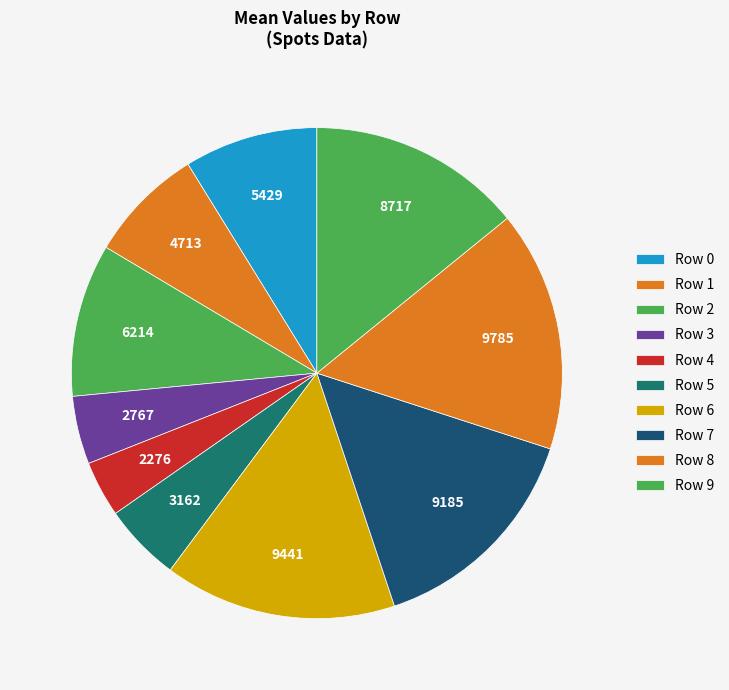

Count the number of slices in the pie.

10